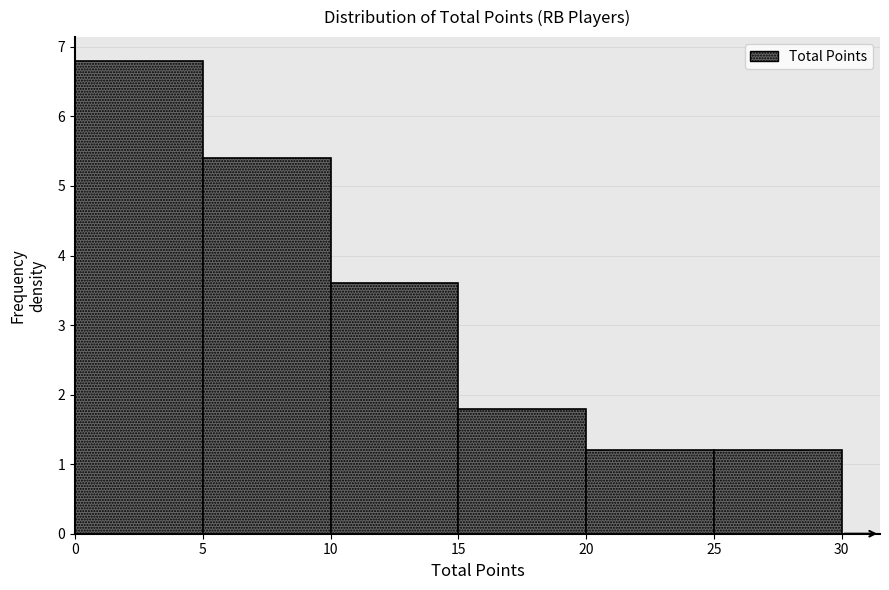

Reading left to right, list every bar in this chart as the range it spans on the x-axis followed by its height. The values are not printed on the chart, so give them approximately, as read against the axis.

0 to 5: 6.8
5 to 10: 5.4
10 to 15: 3.6
15 to 20: 1.8
20 to 25: 1.2
25 to 30: 1.2